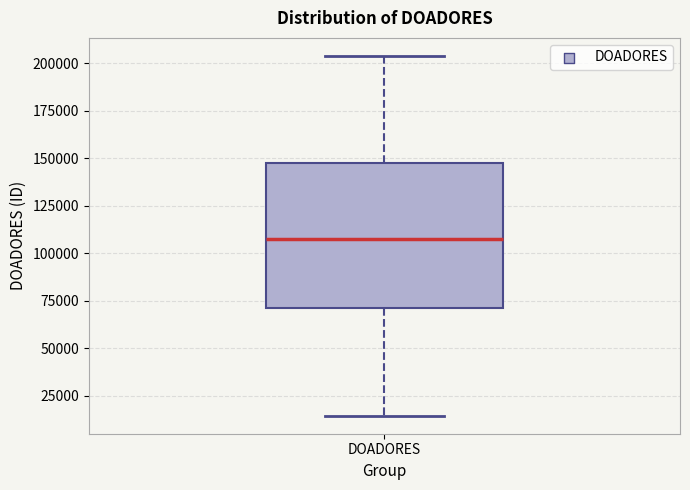

Transcribe this box plot: give where the median line is, the range the box spans, and where the two whiskers end, as read against the y-axis. The values are not printed on the chart, so give them approximately, as read against the axis.

median 105000, box 70000 to 145000, whiskers 15000 to 205000